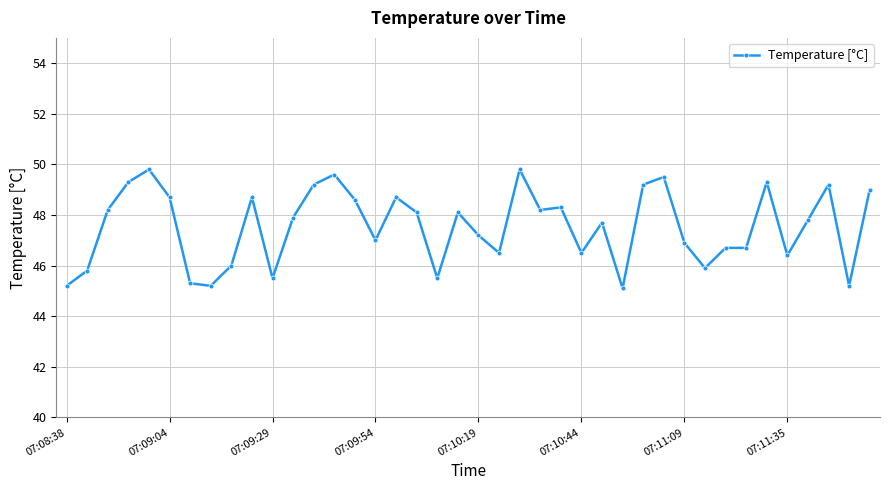

How many lines are shown in the chart?

1